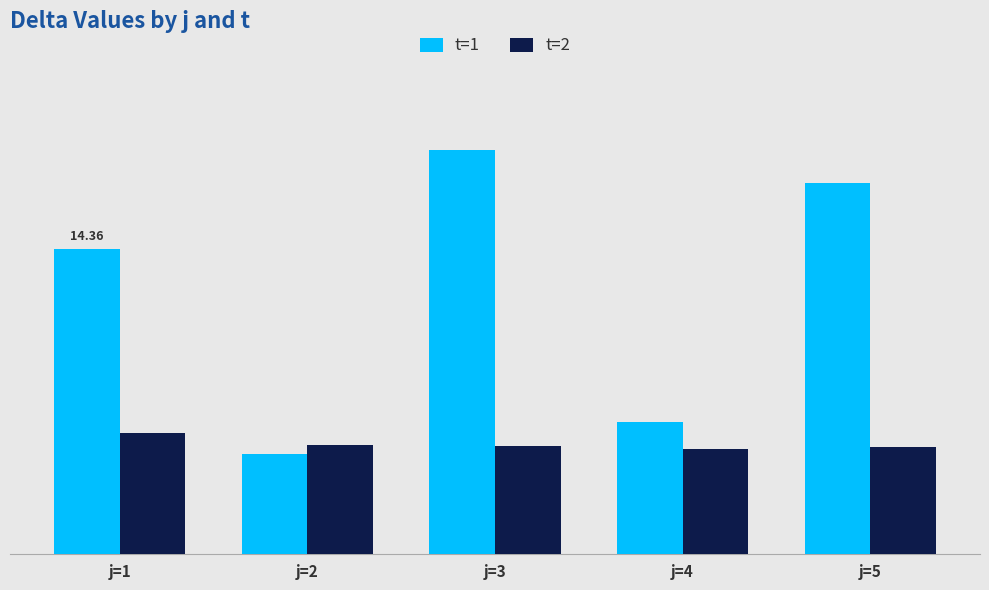

List the labels in order of t=1 value, largest first.

j=3, j=5, j=1, j=4, j=2